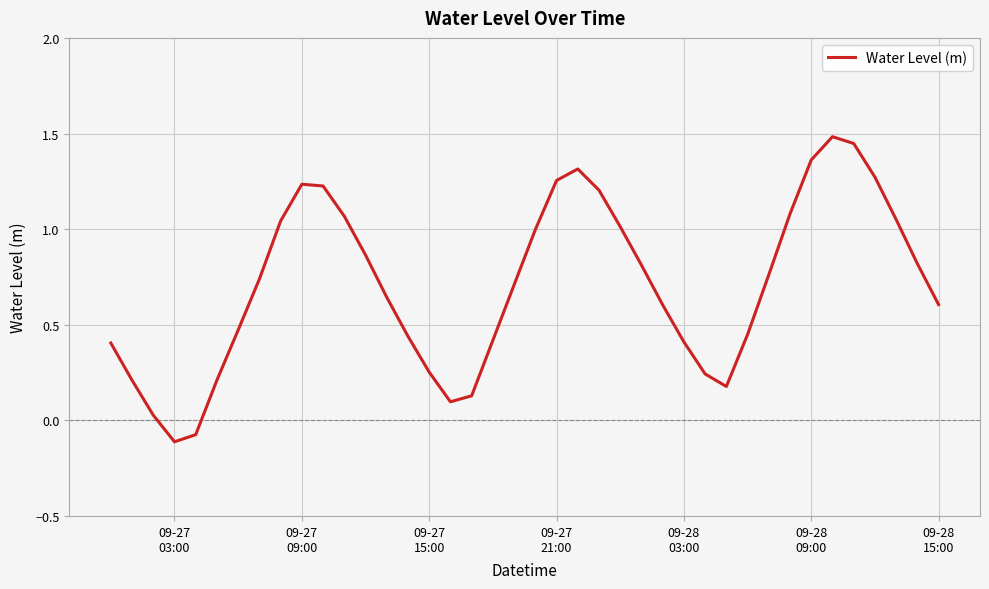

How many series are shown in this chart?

1